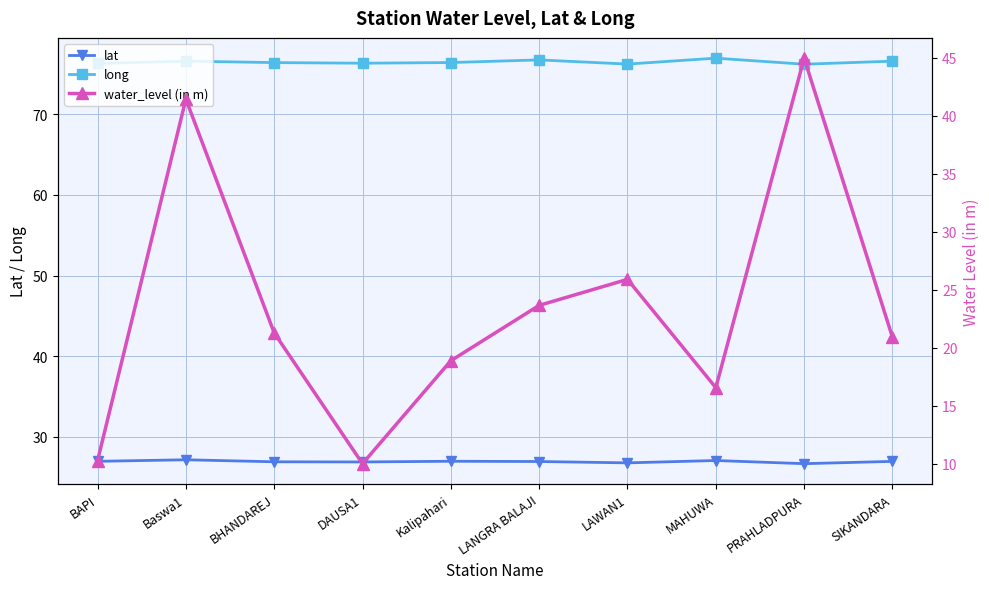

In long, how many points are higher than both neighbors (excluding endpoints)?

3